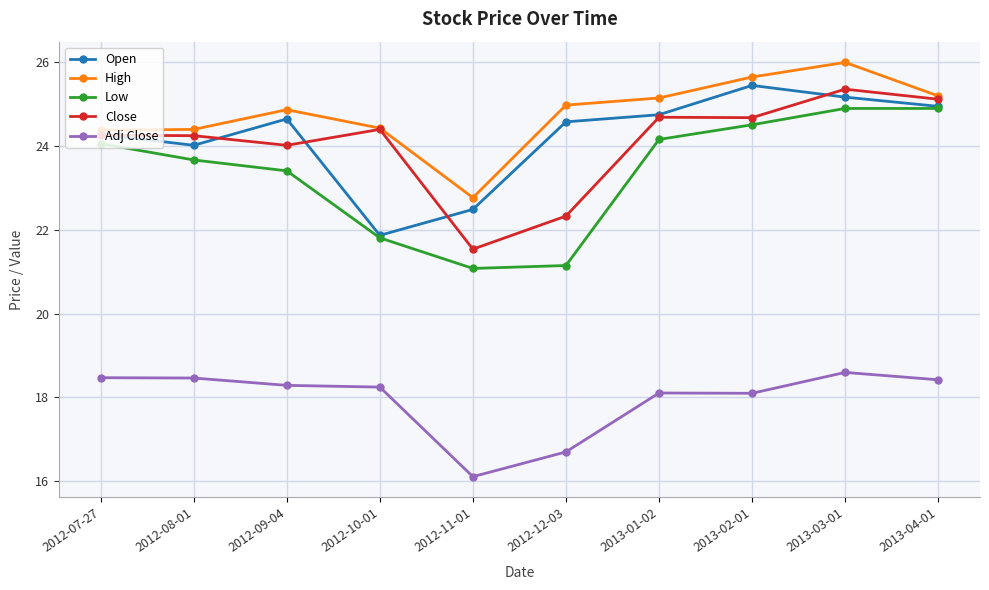

What is the value of the Low point at the 10th from the left?

24.9